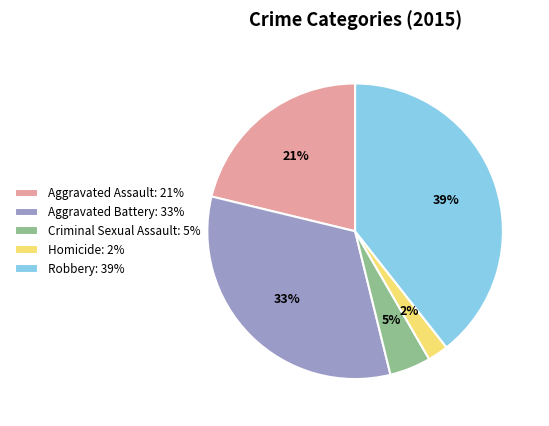

Is Aggravated Battery the majority of the pie?

No